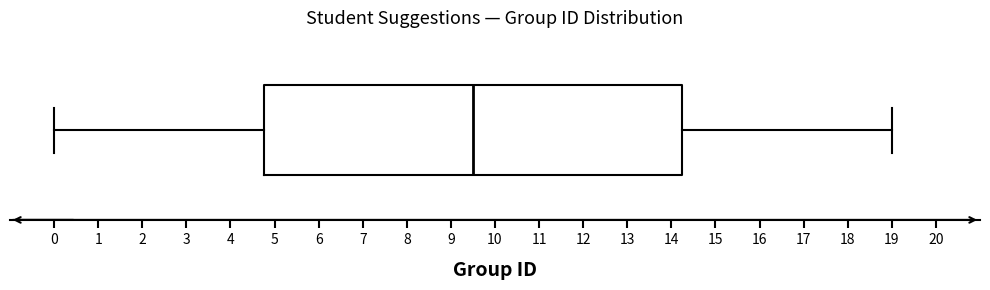

Read this box plot against the x-axis: the position of the median line, the range covered by the box, and the ends of both whiskers. The values are not printed on the chart, so give them approximately, as read against the axis.

median 9.5, box 4.8 to 14.3, whiskers 0.0 to 19.0